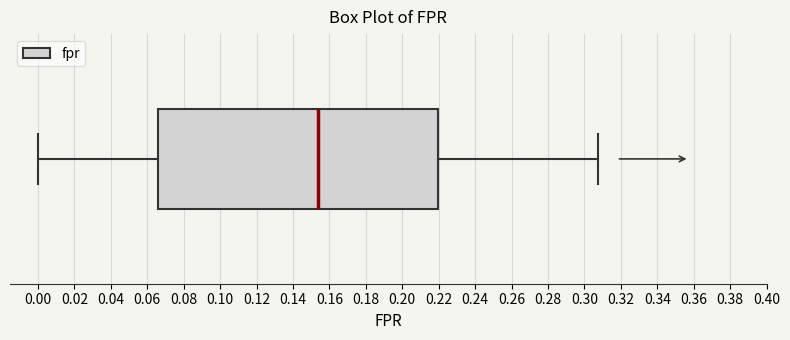

Transcribe this box plot: give where the median line is, the range the box spans, and where the two whiskers end, as read against the x-axis. The values are not printed on the chart, so give them approximately, as read against the axis.

median 0.154, box 0.066 to 0.220, whiskers 0.000 to 0.308